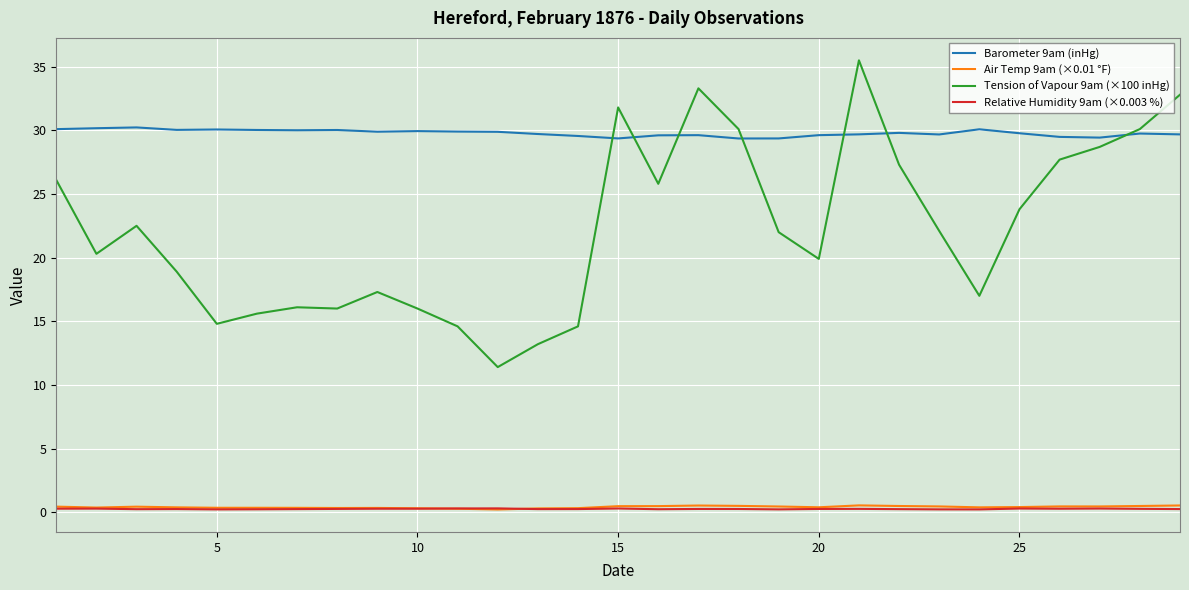

Which series has the largest range (max minus min)?

Tension of Vapour 9am (×100 inHg)